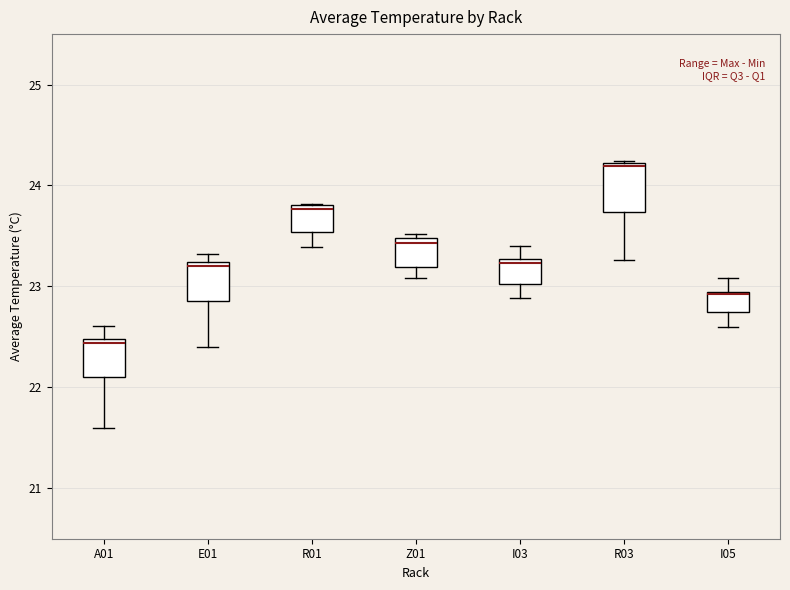

Reading left to right, transcribe this box plot: for each box, give where its median line is, the range the box spans, and where its two whiskers end, as read against the y-axis. The values are not printed on the chart, so give them approximately, as read against the axis.

A01: median 22.4, box 22.1 to 22.5, whiskers 21.6 to 22.6
E01: median 23.2 (just below the box's upper edge), box 22.9 to 23.2, whiskers 22.4 to 23.3
R01: median 23.8 (just below the box's upper edge), box 23.5 to 23.8, whiskers 23.4 to 23.8
Z01: median 23.4, box 23.2 to 23.5, whiskers 23.1 to 23.5 (just above the box's upper edge)
I03: median 23.2, box 23.0 to 23.3, whiskers 22.9 to 23.4
R03: median 24.2 (just below the box's upper edge), box 23.7 to 24.2, whiskers 23.3 to 24.2
I05: median 22.9 (drawn on the box's upper edge), box 22.7 to 22.9, whiskers 22.6 to 23.1